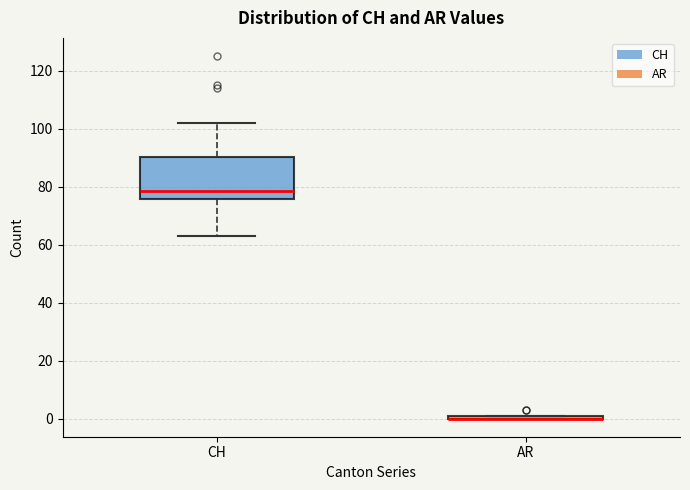

Which box is the tallest, from its lower edge to its upper edge?

CH